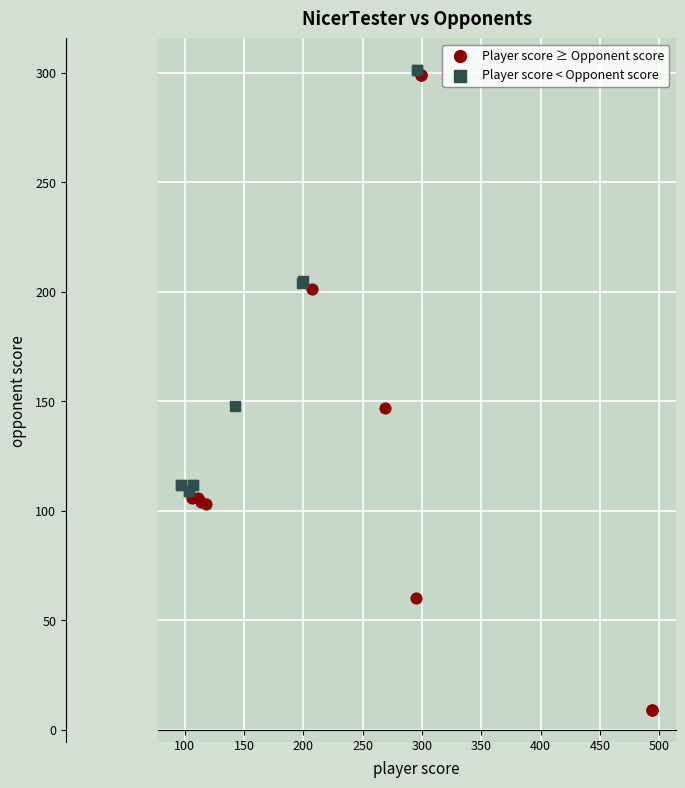

What are all the series names shown in the legend?

Player score ≥ Opponent score, Player score < Opponent score